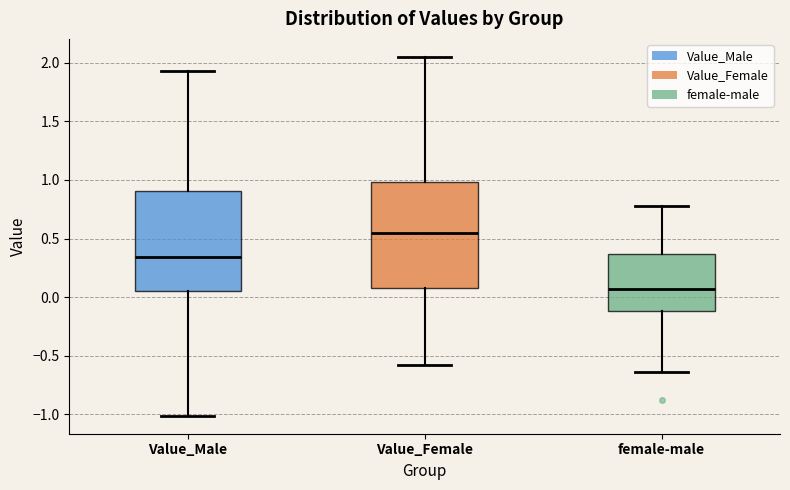

Where does the lower whisker of the box for female-male end on the y-axis? The values are not printed on the chart, so give them approximately, as read against the axis.

-0.65